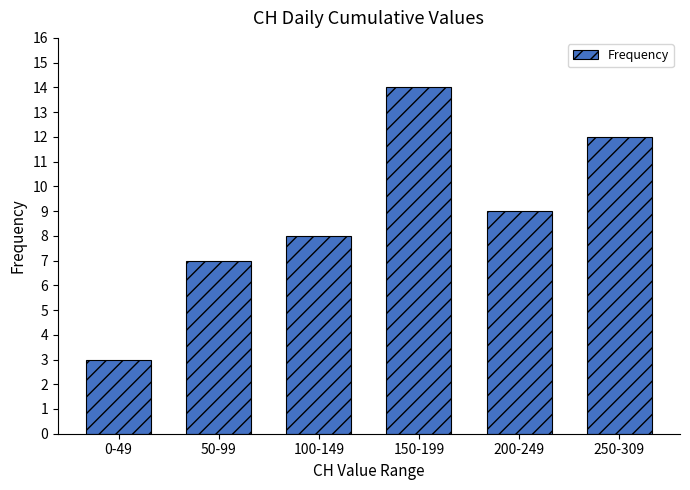

Reading right to left, extract all data points from this chart.

250-309=12	200-249=9	150-199=14	100-149=8	50-99=7	0-49=3